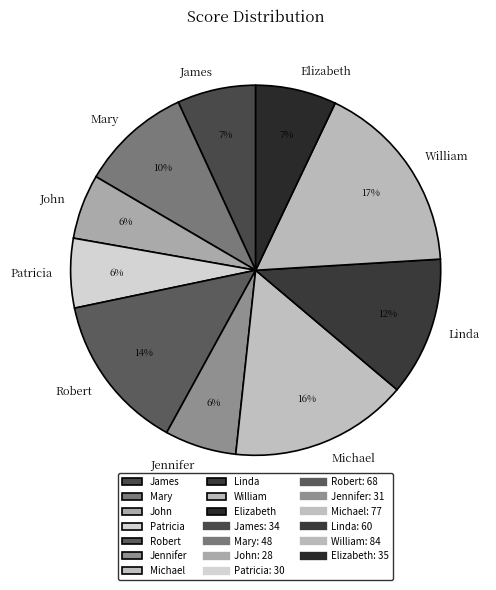

Is there any slice that represents more than half of the pie?

No